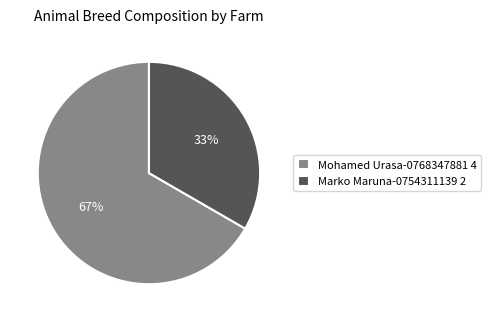

Is the sum of Mohamed Urasa-0768347881 4 and Marko Maruna-0754311139 2 greater than half?

Yes